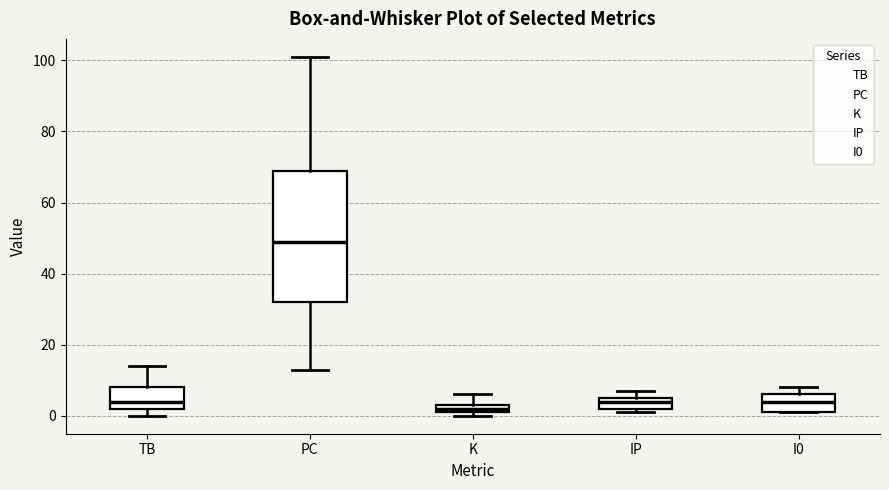

Which box has the highest median line?

PC